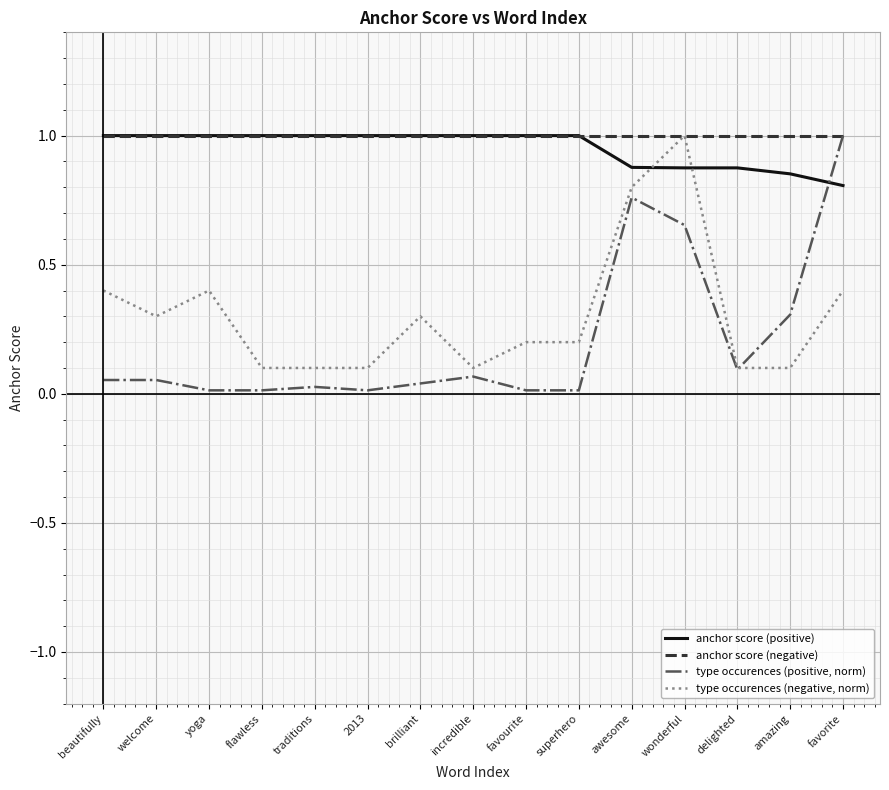

How many lines are shown in the chart?

4